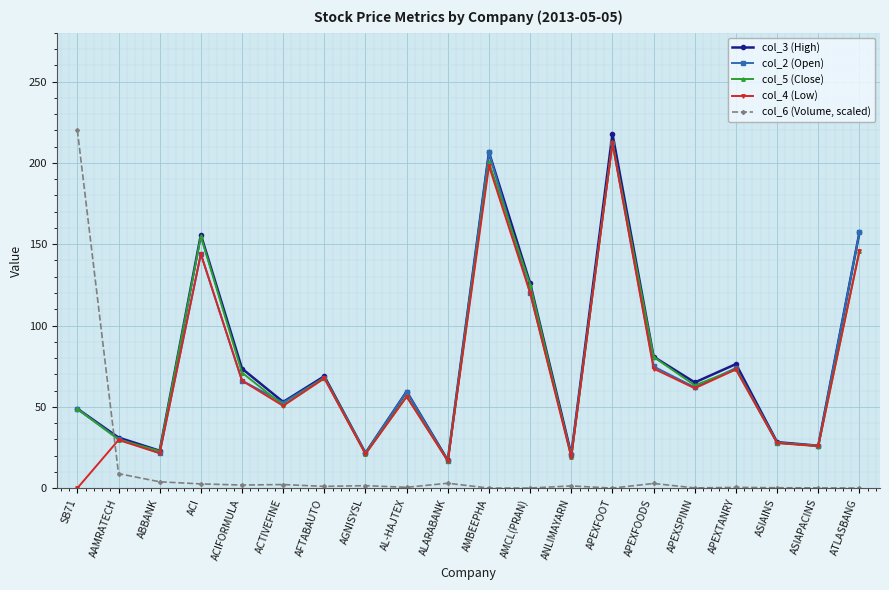

The col_5 (Close) series shows 125.1 at AMCL(PRAN). True or false?

True